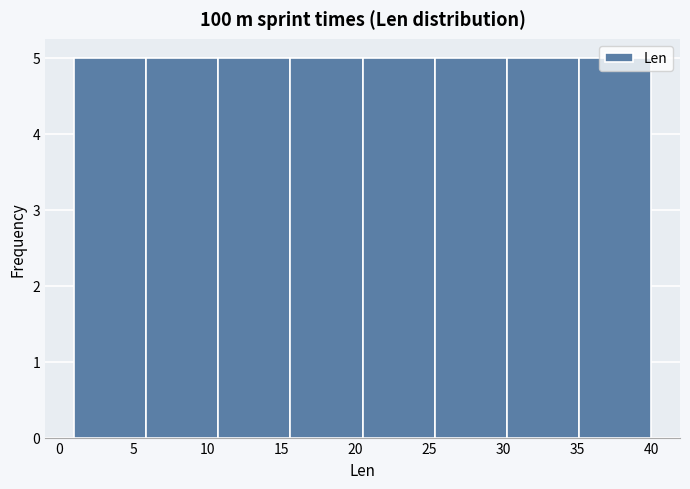

Reading left to right, transcribe this chart: for each bar, give the range it covers on the x-axis and its height. Neither the bar edges nor the heights are printed on the chart, so give them approximately, as read against the axes.

1.0 to 6.0: 5
6.0 to 11.0: 5
11.0 to 15.5: 5
15.5 to 20.5: 5
20.5 to 25.5: 5
25.5 to 30.5: 5
30.5 to 35.0: 5
35.0 to 40.0: 5